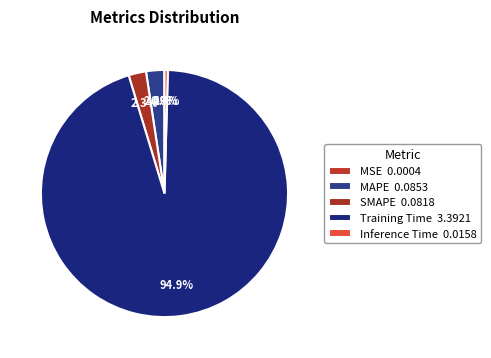

To the nearest percent, what is the difference between the largest and smallest slice percentages?

95%